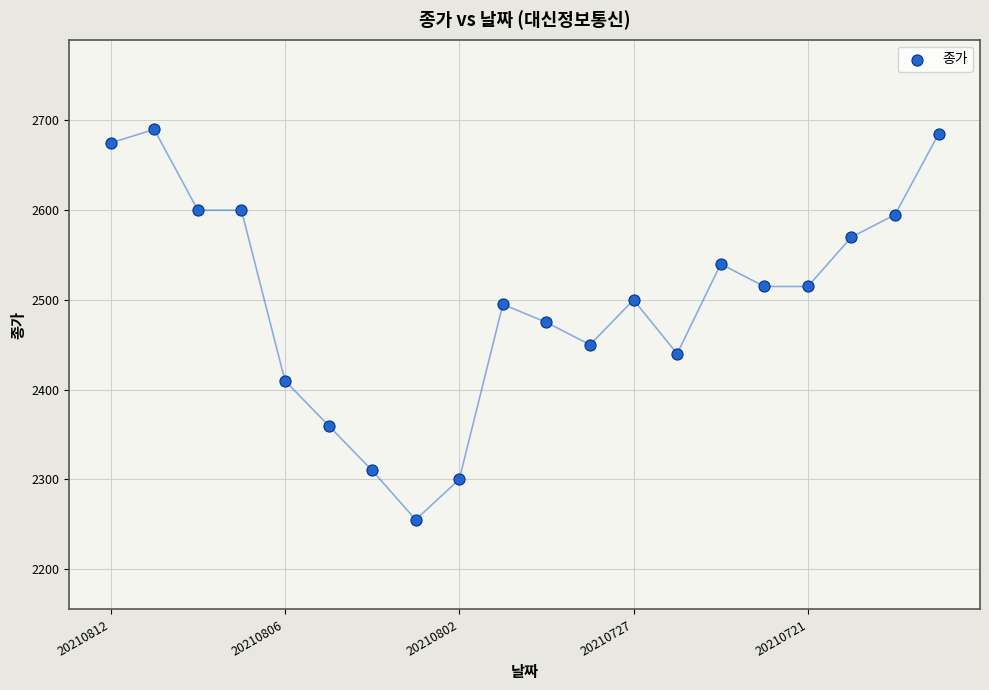

What is the range of Y values (max minus min)?

435